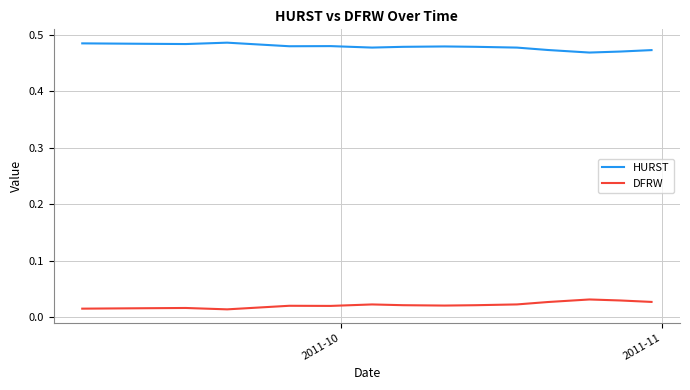

True or false: DFRW and HURST cross at least once.

False